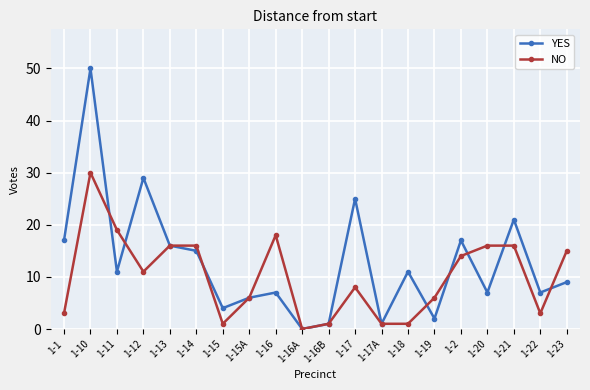

Where is the first local maximum for YES?

1-10